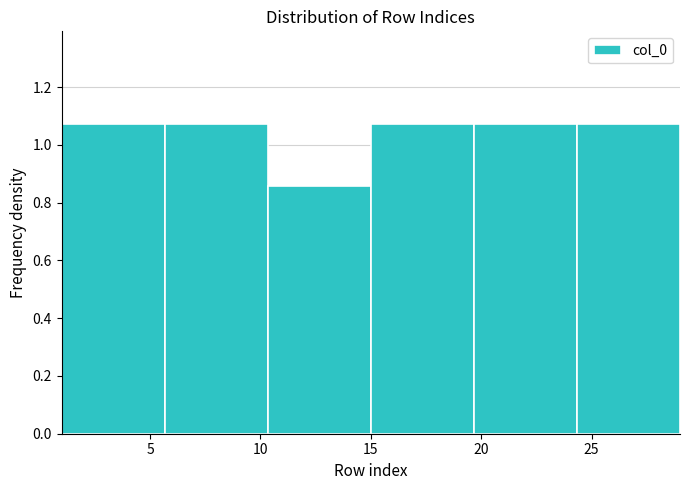

Reading left to right, list every bar in this chart as the range it spans on the x-axis followed by its height. Neither the bar edges nor the heights are printed on the chart, so give them approximately, as read against the axes.

1.0 to 5.5: 1.08
5.5 to 10.5: 1.08
10.5 to 15.0: 0.86
15.0 to 19.5: 1.08
19.5 to 24.5: 1.08
24.5 to 29.0: 1.08